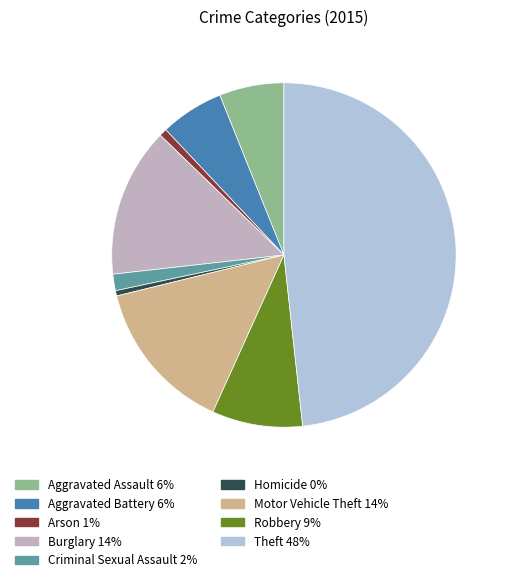

To the nearest percent, what is the combined percentage of Theft and Homicide?

49%